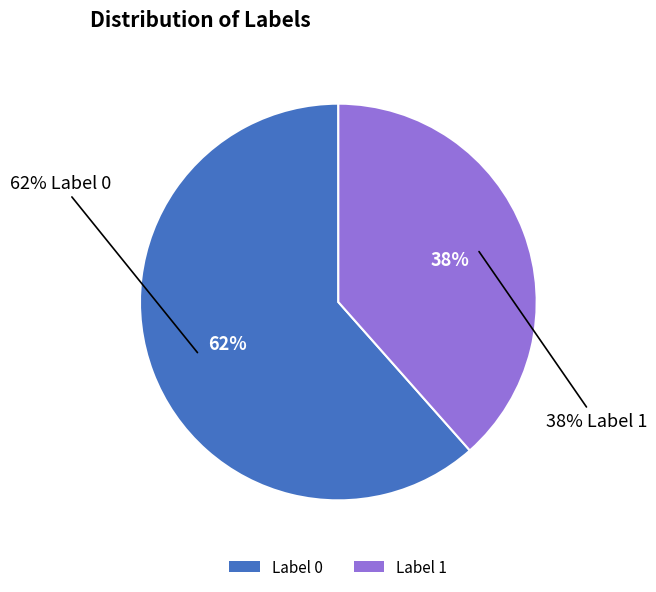

How much of the chart is everything except label_1?

61.5%